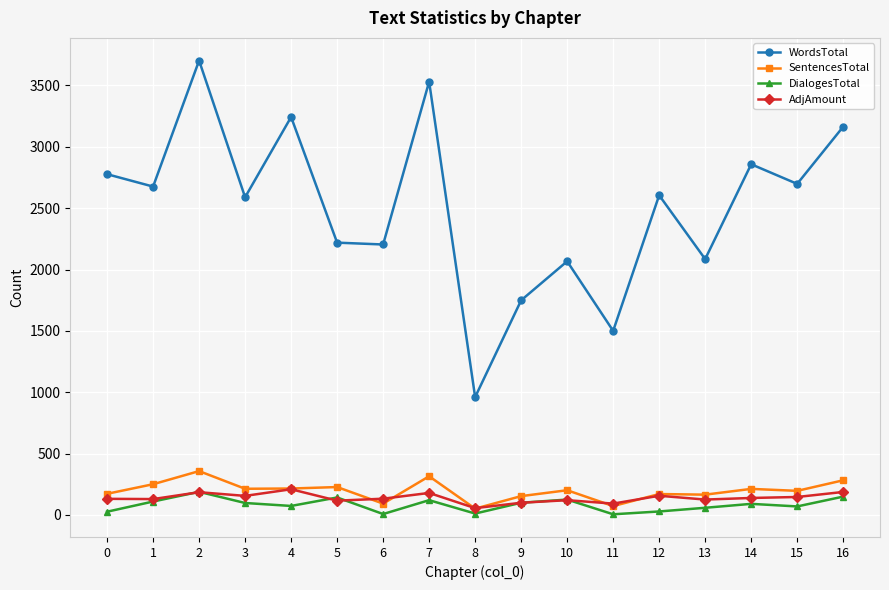

After their last crossing, which series has the higher values: AdjAmount or SentencesTotal?

SentencesTotal